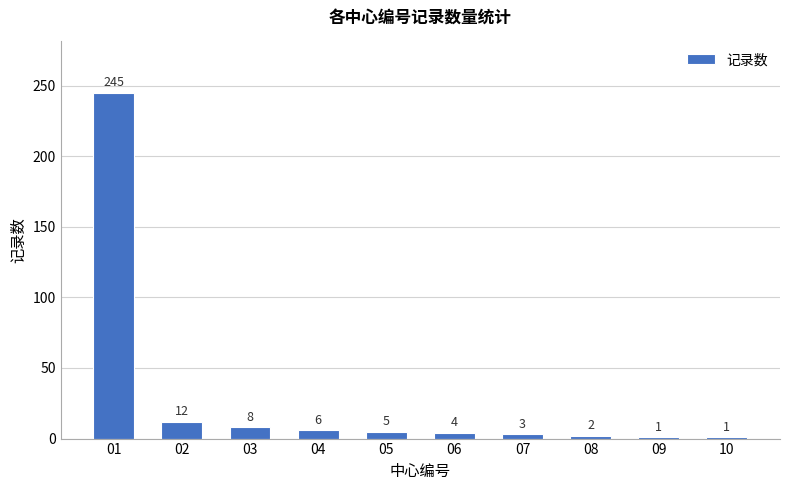

How many data points does each series have?

10